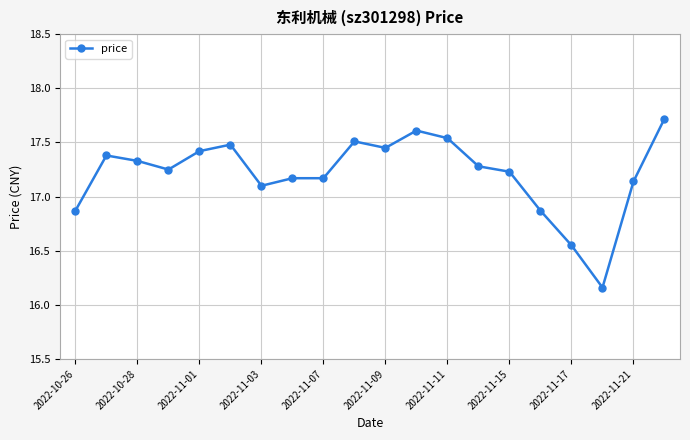

True or false: there are more than 0 points higher than both neighbors.

True